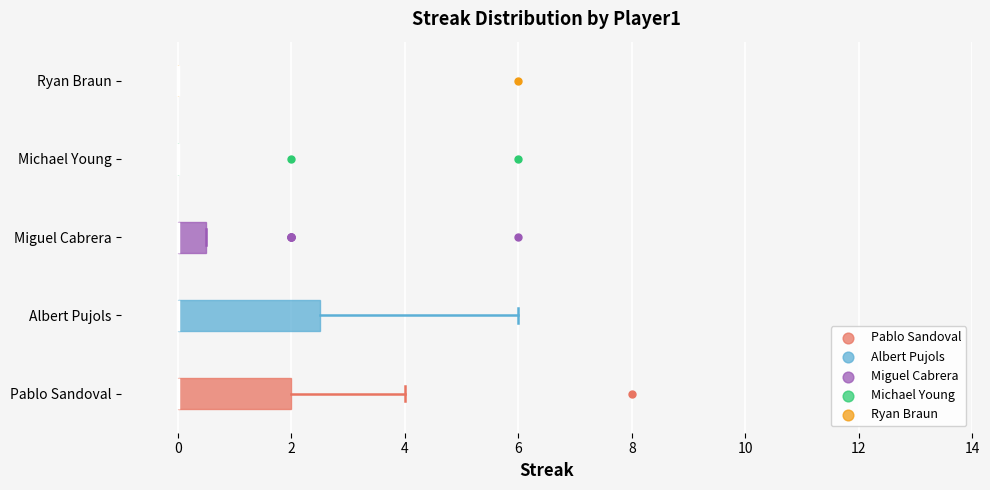

Comparing the boxes themselves (not the whiskers), which one is the widest?

Albert Pujols